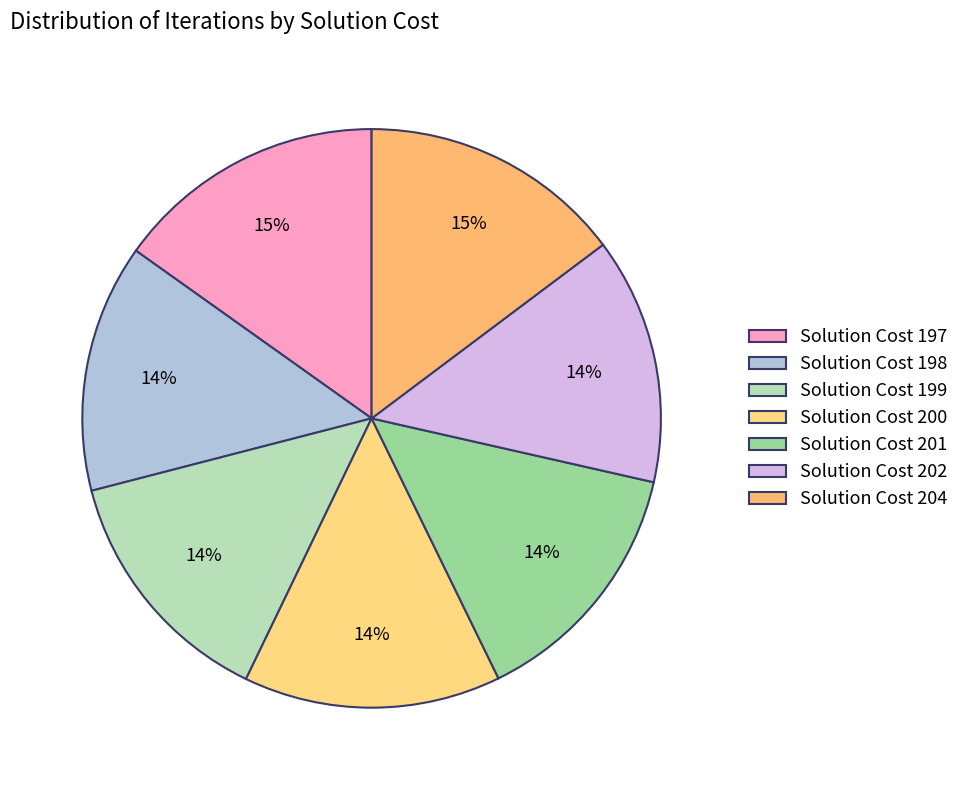

Which category has the smallest portion of the pie?

202